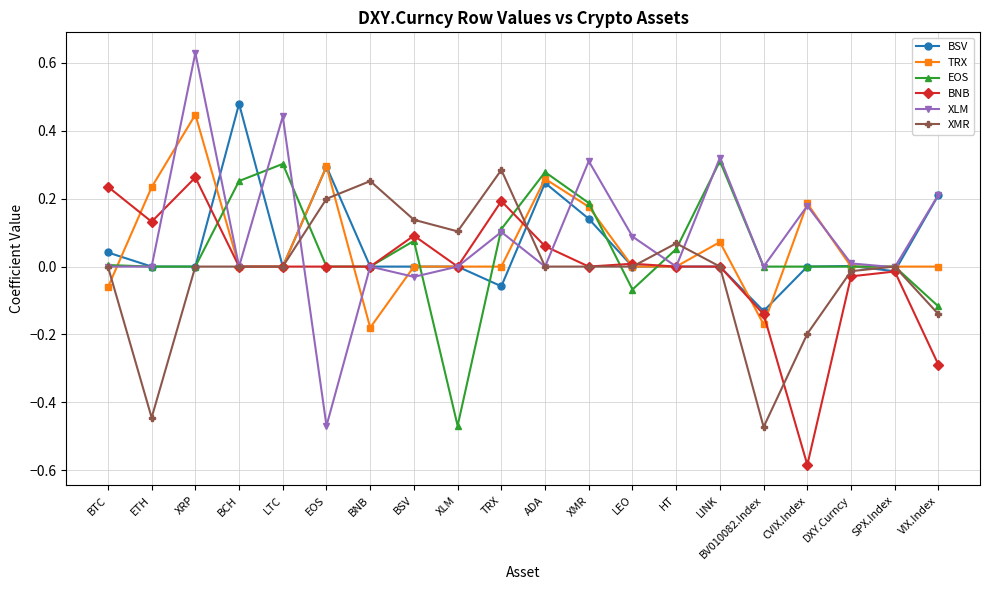

At which category is the sum across all series the highest?

XRP